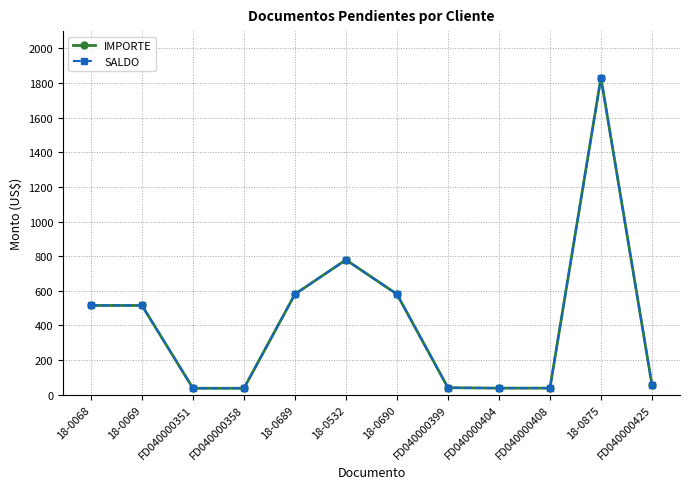

Which has a higher value, 18-0875 or FD040000399?

18-0875